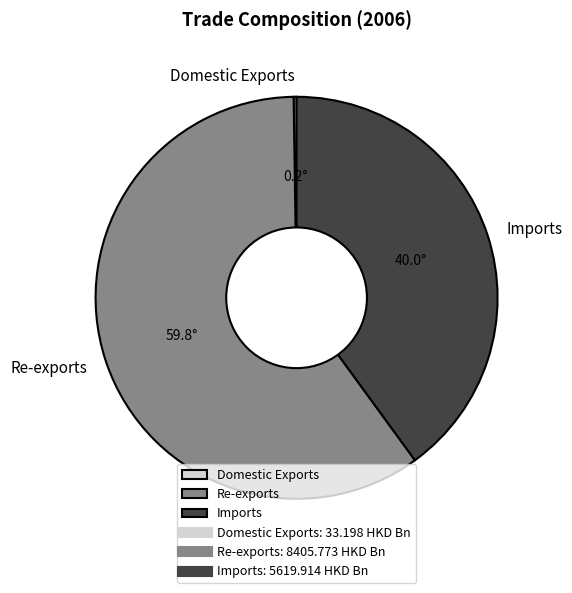

Do Re-exports and Imports together represent more than half of the pie?

Yes